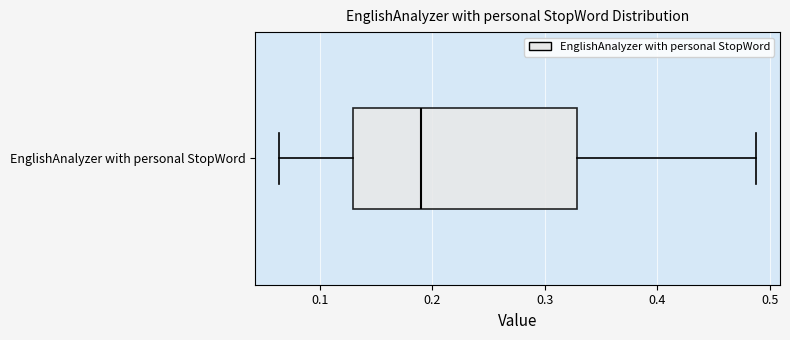

Transcribe this box plot: give where the median line is, the range the box spans, and where the two whiskers end, as read against the x-axis. The values are not printed on the chart, so give them approximately, as read against the axis.

median 0.19, box 0.13 to 0.33, whiskers 0.06 to 0.49